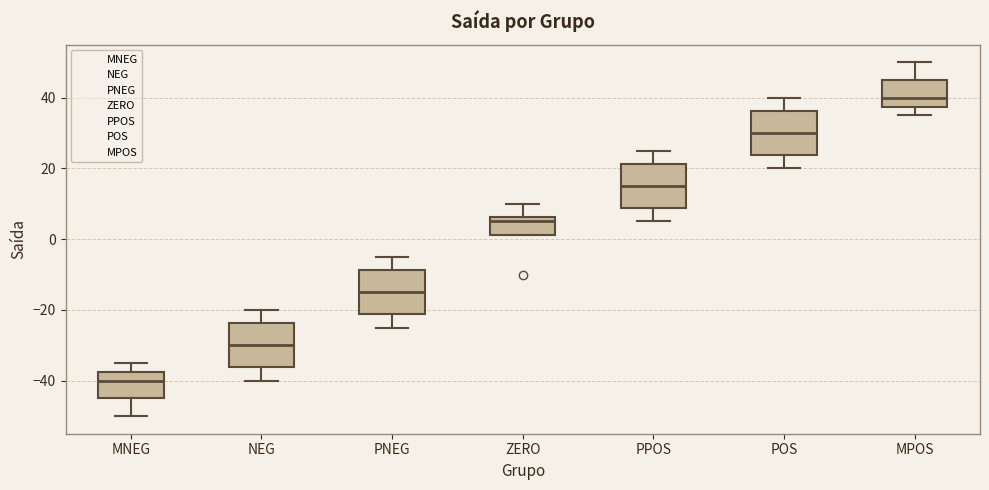

Reading left to right, transcribe this box plot: for each box, give where its median line is, the range the box spans, and where its two whiskers end, as read against the y-axis. The values are not printed on the chart, so give them approximately, as read against the axis.

MNEG: median -40, box -44 to -38, whiskers -50 to -34
NEG: median -30, box -36 to -24, whiskers -40 to -20
PNEG: median -14, box -22 to -8, whiskers -24 to -4
ZERO: median 6 (just below the box's upper edge), box 2 to 6, whiskers 2 to 10
PPOS: median 16, box 8 to 22, whiskers 6 to 26
POS: median 30, box 24 to 36, whiskers 20 to 40
MPOS: median 40, box 38 to 46, whiskers 36 to 50